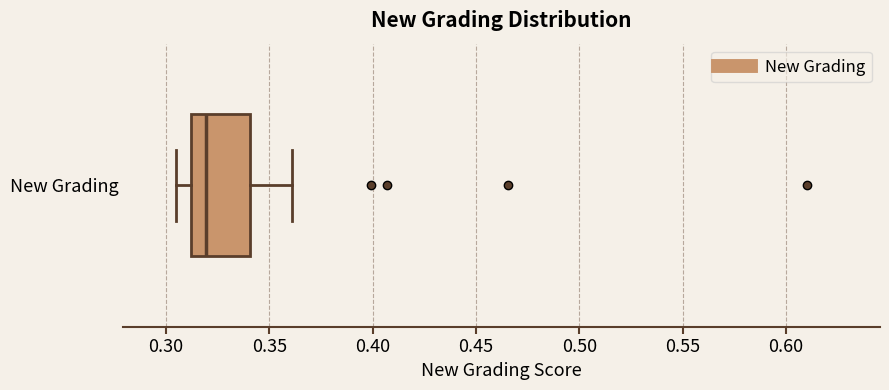

Where is the right edge of the box for New Grading on the x-axis? The values are not printed on the chart, so give them approximately, as read against the axis.

0.340